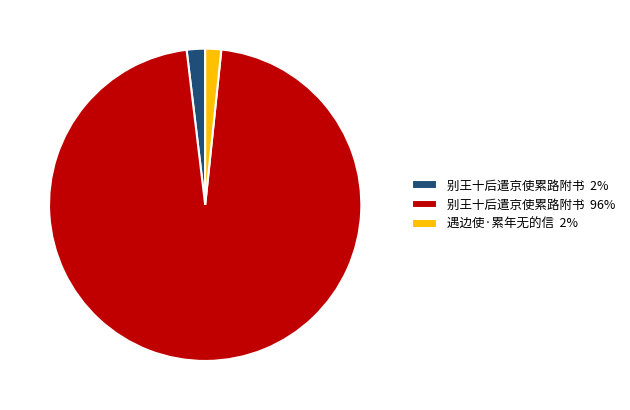

Which category has the biggest portion of the pie?

别王十后遣京使累路附书 96%